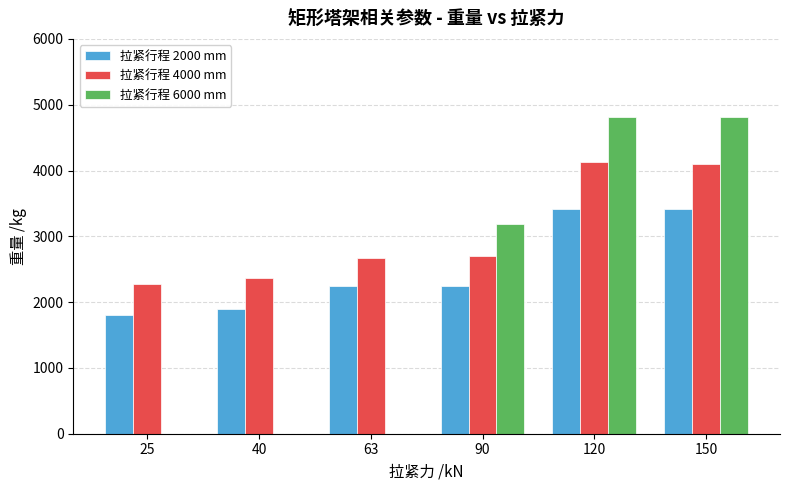

The 拉紧行程 6000 mm series shows 4816 at 120. True or false?

True